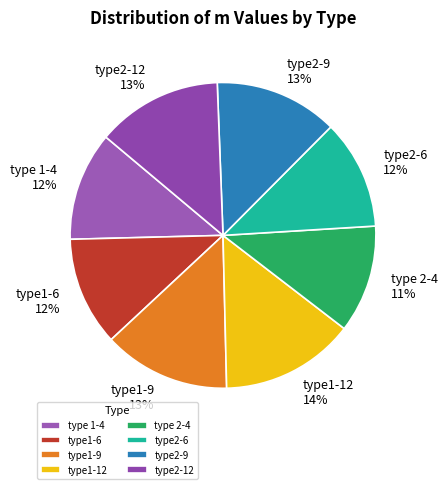

Is the sum of type1-12 and type 2-4 greater than half?

No